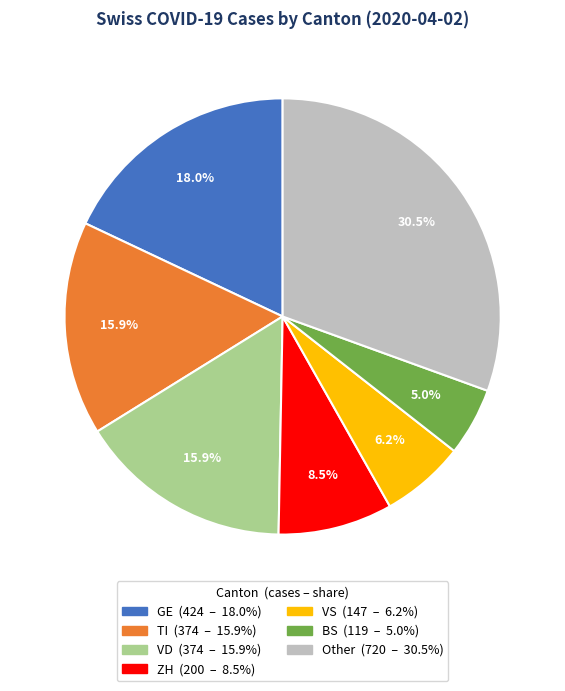

Does any single category account for the majority?

No